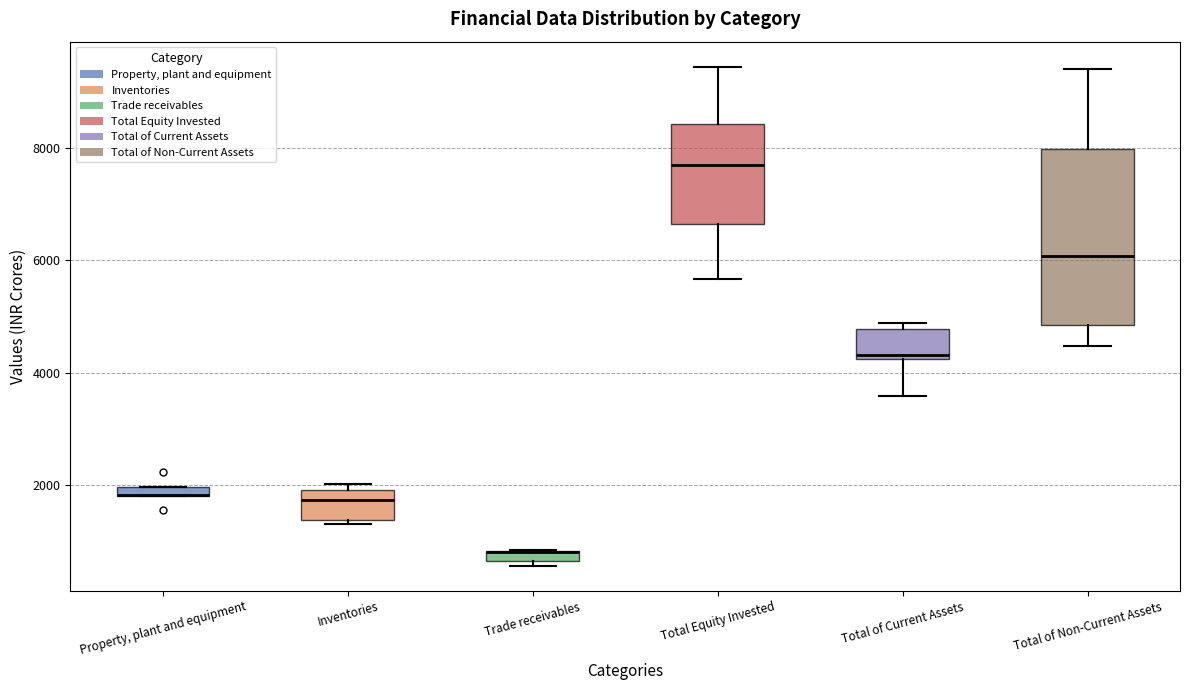

Where does the lower whisker of the box for Total of Current Assets end on the y-axis? The values are not printed on the chart, so give them approximately, as read against the axis.

3600